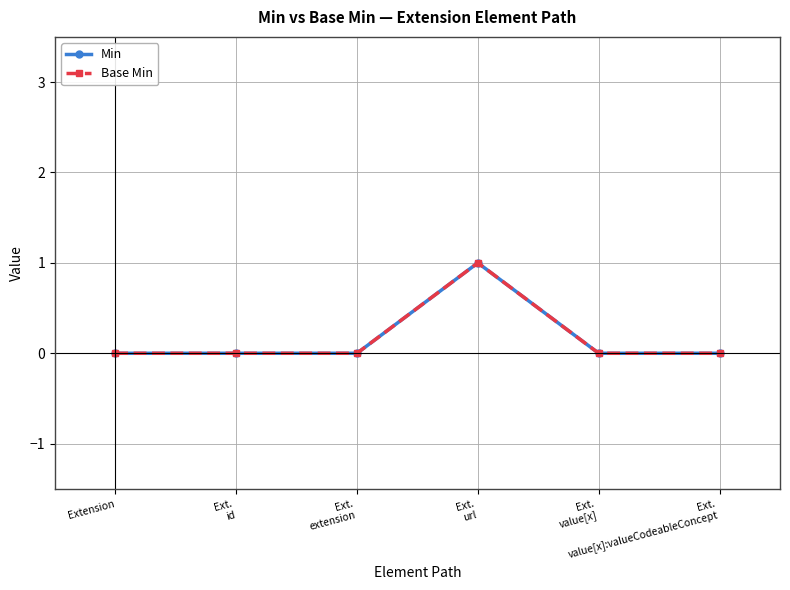

Does the chart have visible grid lines?

Yes